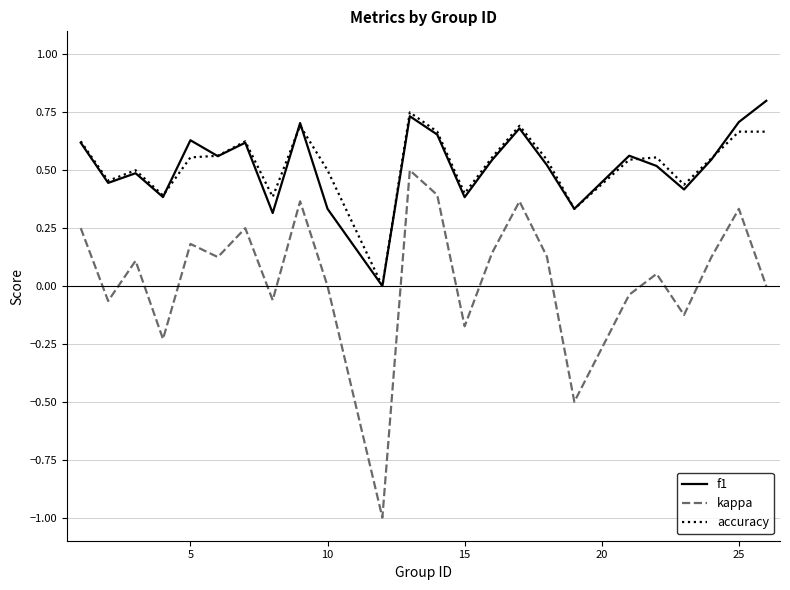

Count the accuracy values in the range 0 to 1.

24